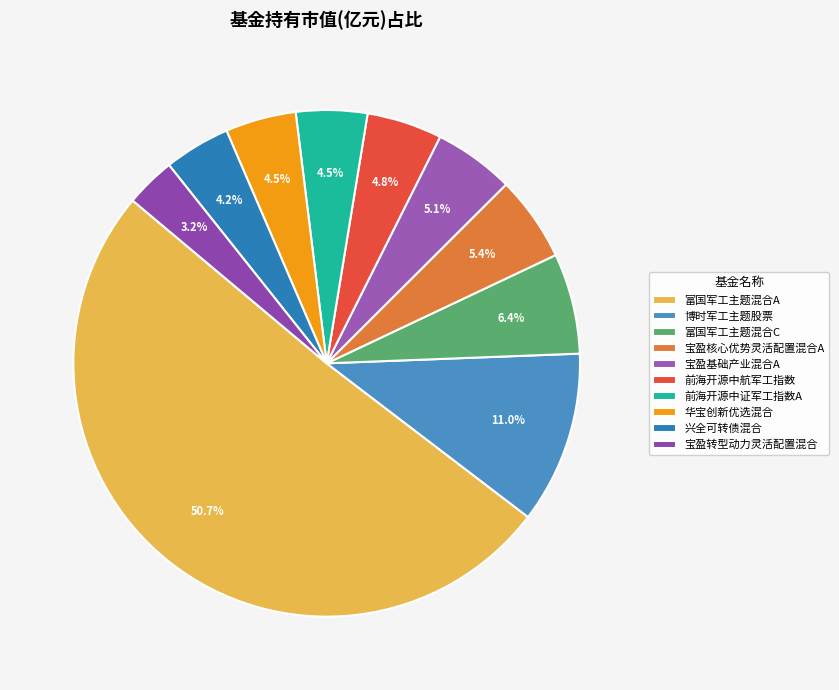

Is there any slice that represents more than half of the pie?

Yes